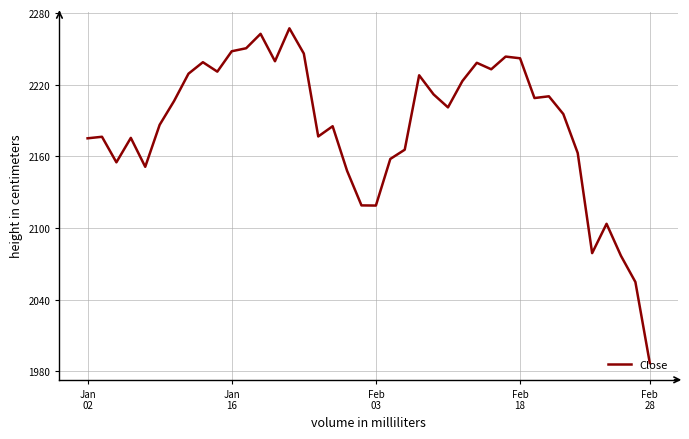

What is the difference between the maximum and minimum values?

280.2